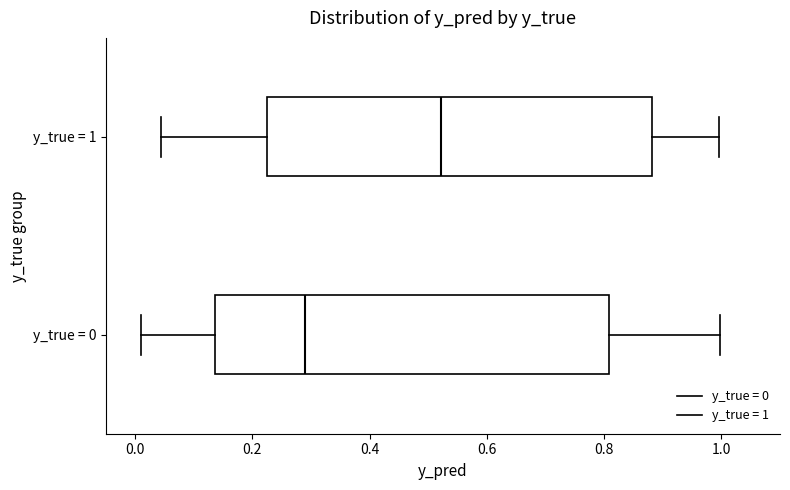

Reading bottom to top, read every box against the x-axis: the position of its median line, the range the box covers, and the ends of its whiskers. The values are not printed on the chart, so give them approximately, as read against the axis.

y_true = 0: median 0.28, box 0.14 to 0.80, whiskers 0.00 to 1.00
y_true = 1: median 0.52, box 0.22 to 0.88, whiskers 0.04 to 1.00